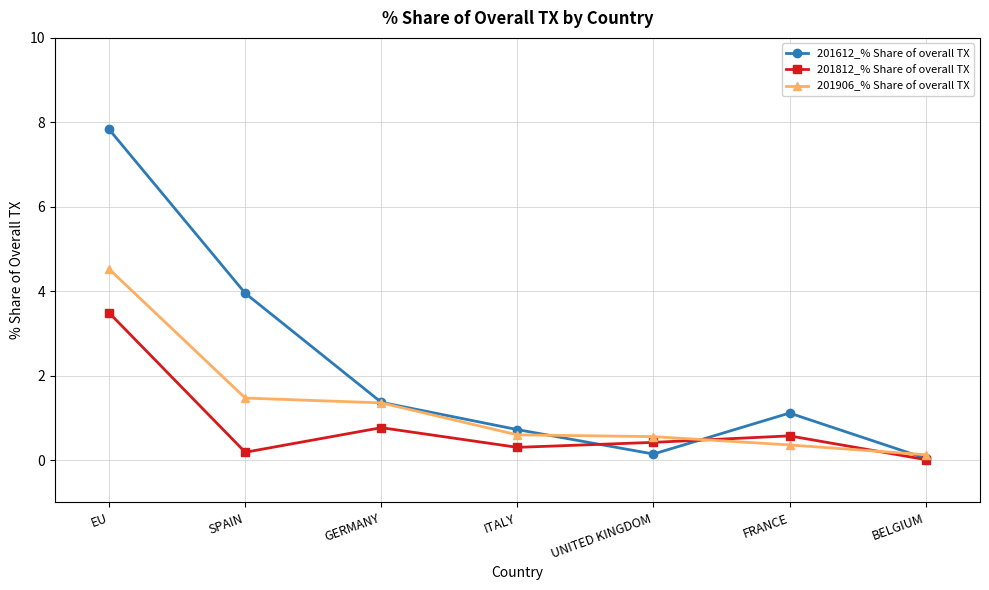

What is the spread (max minus min) of values at UNITED KINGDOM?

0.4